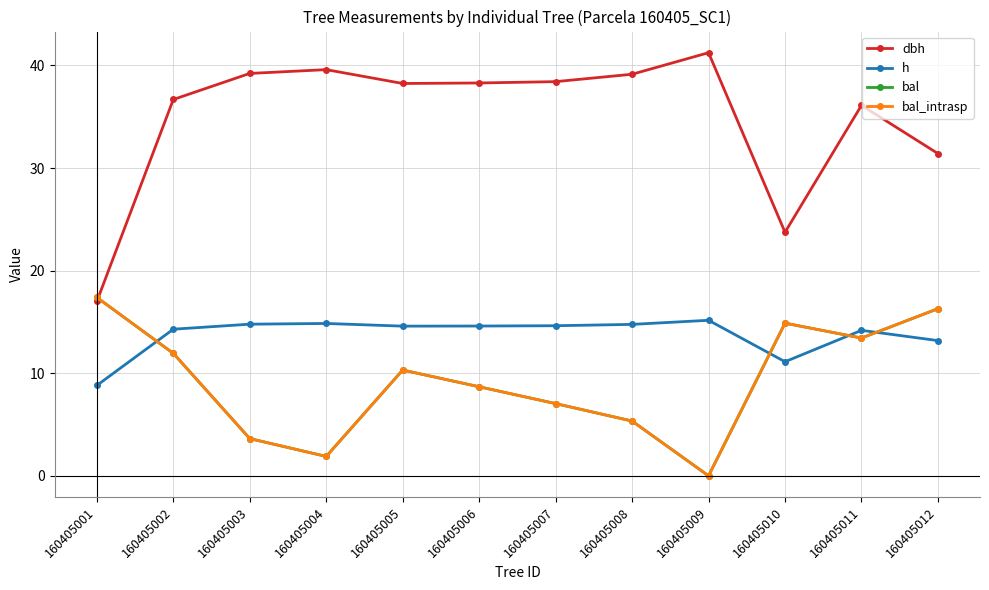

Which series has the largest total across all categories?

dbh